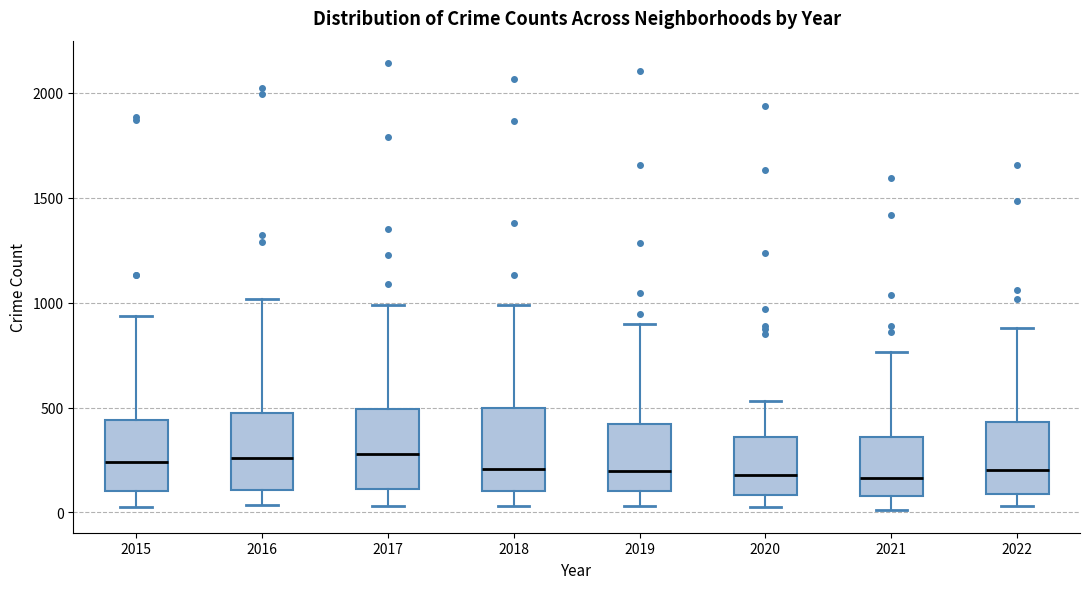

Reading left to right, read every box against the y-axis: the position of its median line, the range the box covers, and the ends of its whiskers. The values are not printed on the chart, so give them approximately, as read against the axis.

2015: median 250, box 100 to 450, whiskers 0 to 950
2016: median 250, box 100 to 450, whiskers 50 to 1000
2017: median 300, box 100 to 500, whiskers 50 to 1000
2018: median 200, box 100 to 500, whiskers 50 to 1000
2019: median 200, box 100 to 400, whiskers 50 to 900
2020: median 200, box 100 to 350, whiskers 50 to 550
2021: median 150, box 100 to 350, whiskers 0 to 750
2022: median 200, box 100 to 450, whiskers 50 to 900